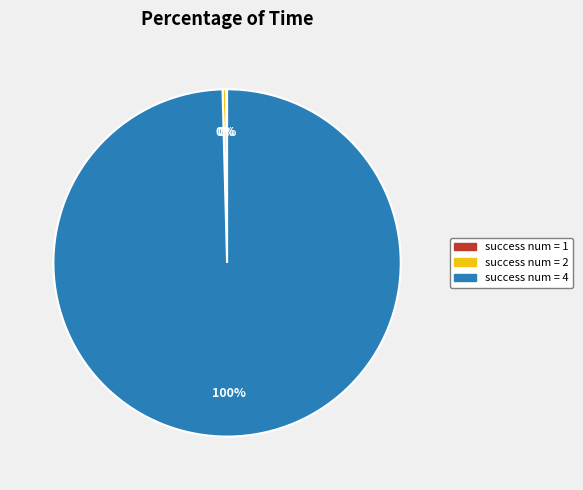

To the nearest percent, what is the average slice percentage?

33%